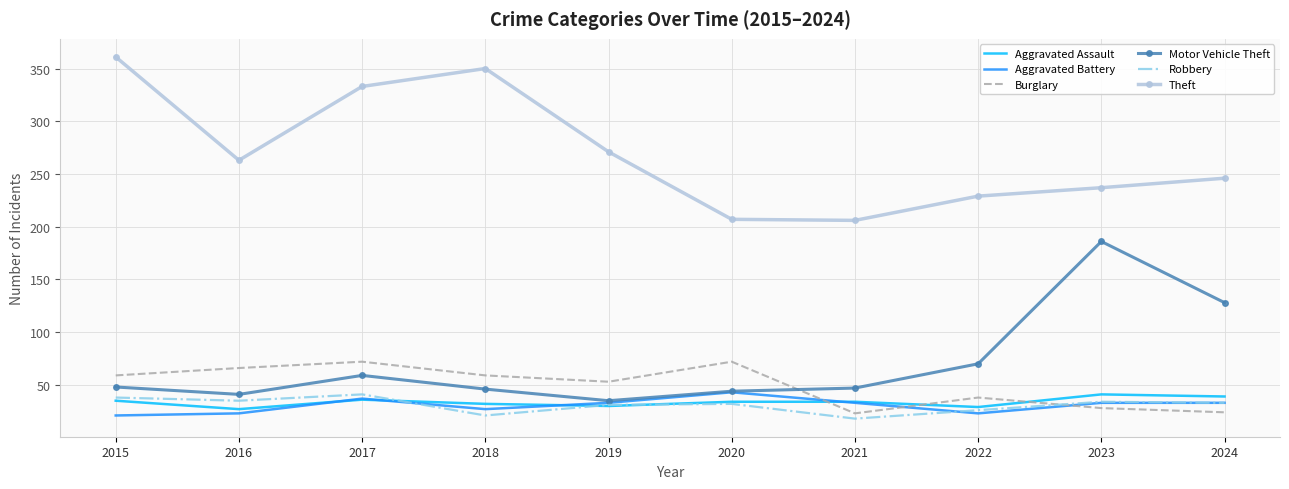

True or false: Motor Vehicle Theft and Theft intersect in this chart.

False